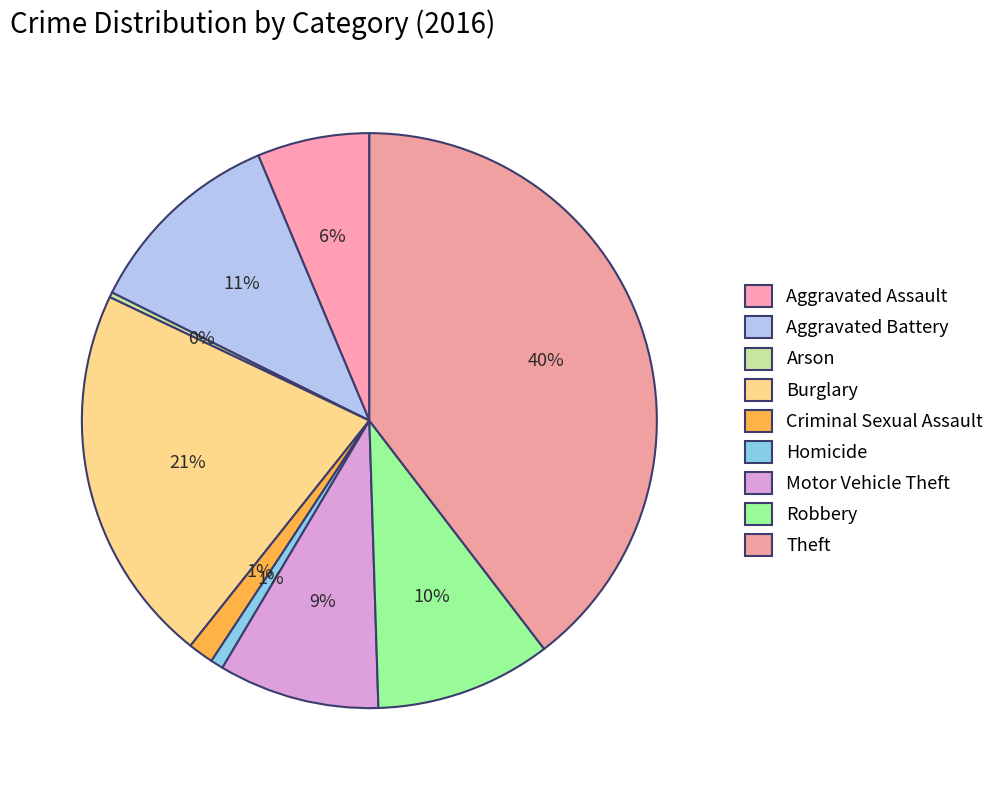

Combined, do Aggravated Battery and Burglary account for over 50%?

No